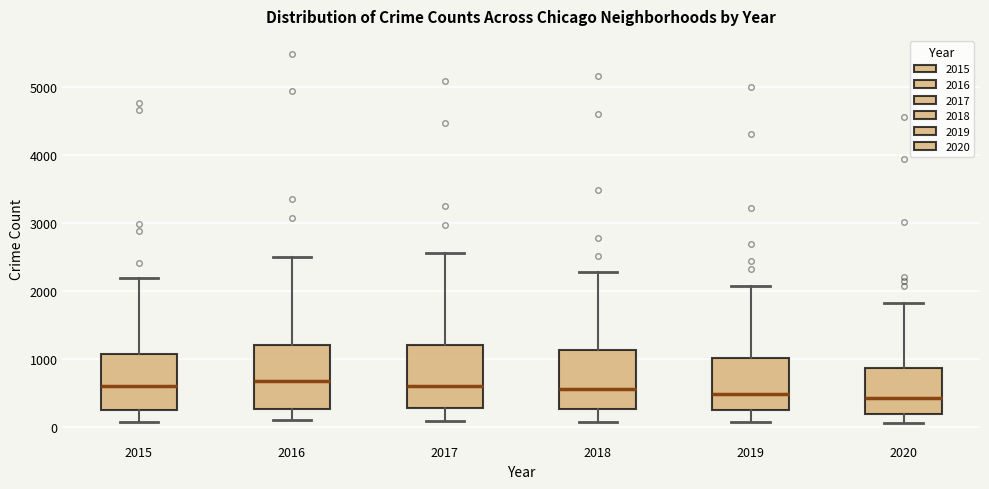

Reading left to right, read every box against the y-axis: the position of its median line, the range the box covers, and the ends of its whiskers. The values are not printed on the chart, so give them approximately, as read against the axis.

2015: median 600, box 300 to 1100, whiskers 100 to 2200
2016: median 700, box 300 to 1200, whiskers 100 to 2500
2017: median 600, box 300 to 1200, whiskers 100 to 2600
2018: median 600, box 300 to 1100, whiskers 100 to 2300
2019: median 500, box 300 to 1000, whiskers 100 to 2100
2020: median 400, box 200 to 900, whiskers 100 to 1800